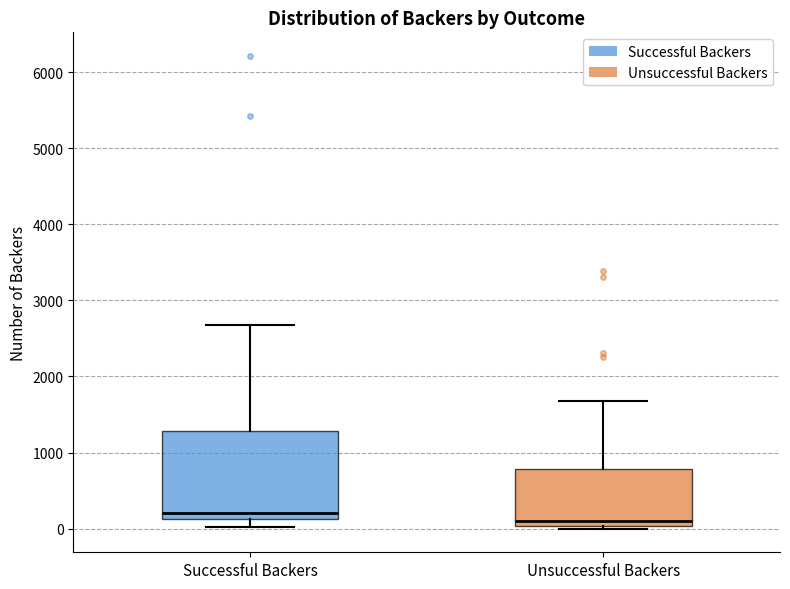

Reading left to right, read every box against the y-axis: the position of its median line, the range the box covers, and the ends of its whiskers. The values are not printed on the chart, so give them approximately, as read against the axis.

Successful Backers: median 200, box 100 to 1300, whiskers 0 to 2700
Unsuccessful Backers: median 100, box 0 to 800, whiskers 0 (just below the box's lower edge) to 1700